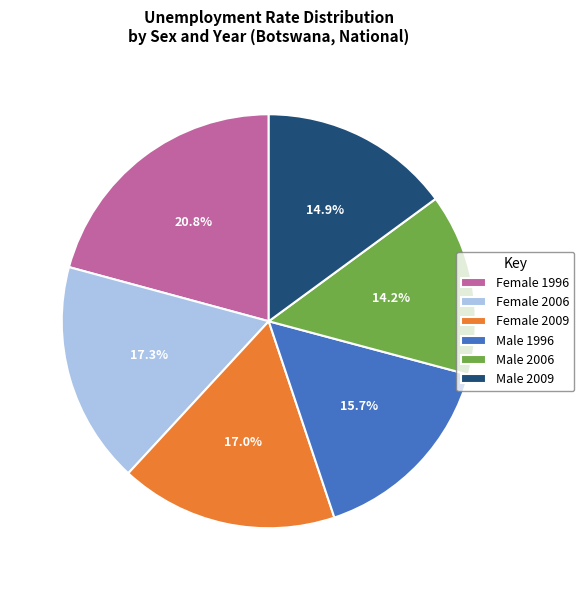

What is the ratio of the value at Female 2009 to the value at Female 1996?

0.8